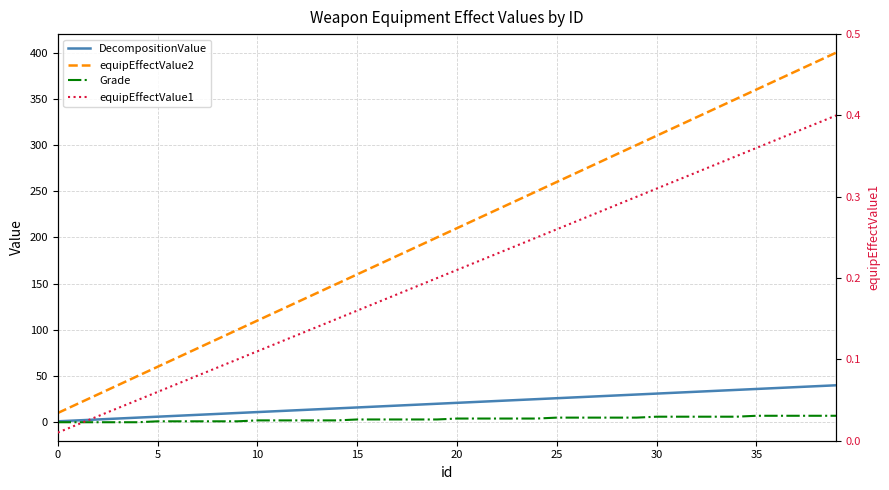

At which category is the sum across all series the highest?

39